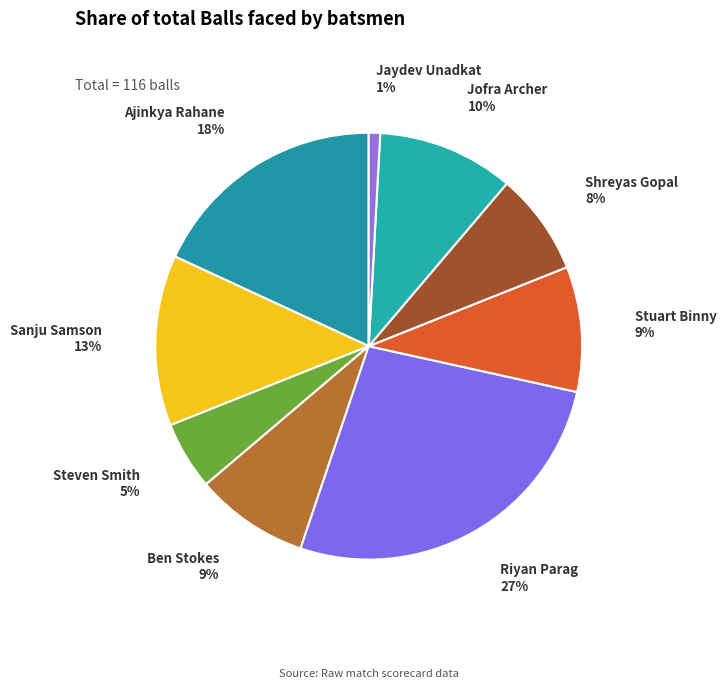

Between Sanju Samson and Ajinkya Rahane, which is larger?

Ajinkya Rahane